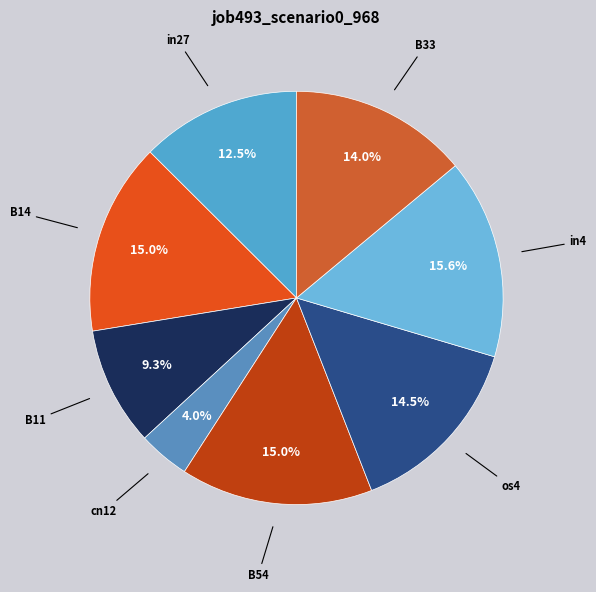

Count the number of slices in the pie.

8